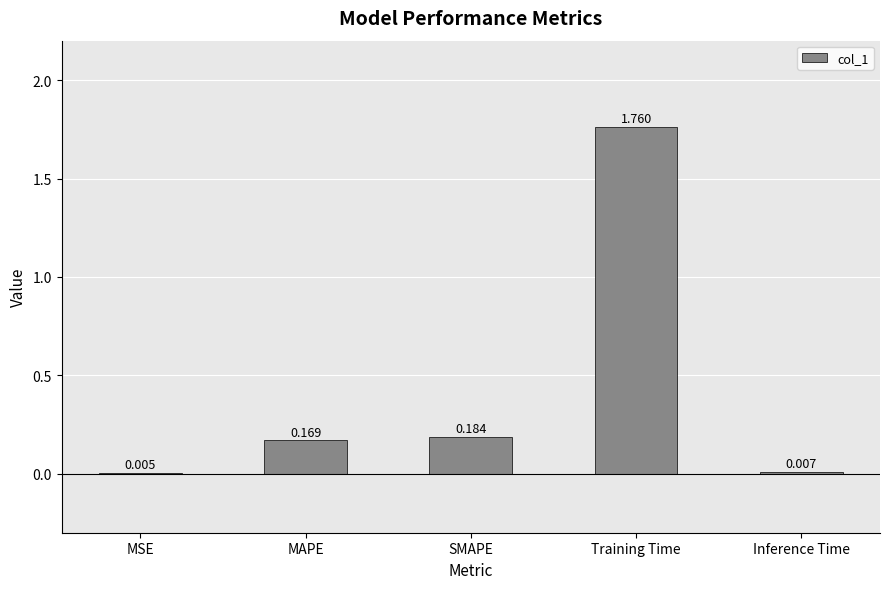

Count the number of categories in the chart.

5